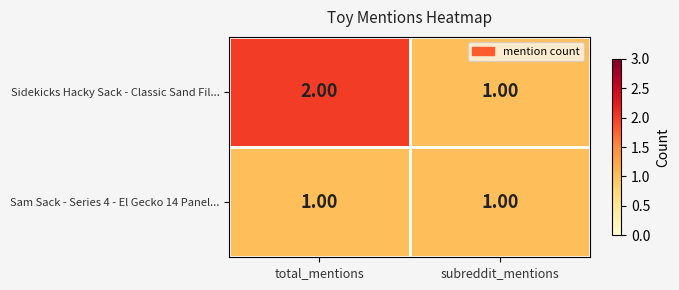

Which series has the largest range (max minus min)?

Sidekicks Hacky Sack - Classic Sand Fil...